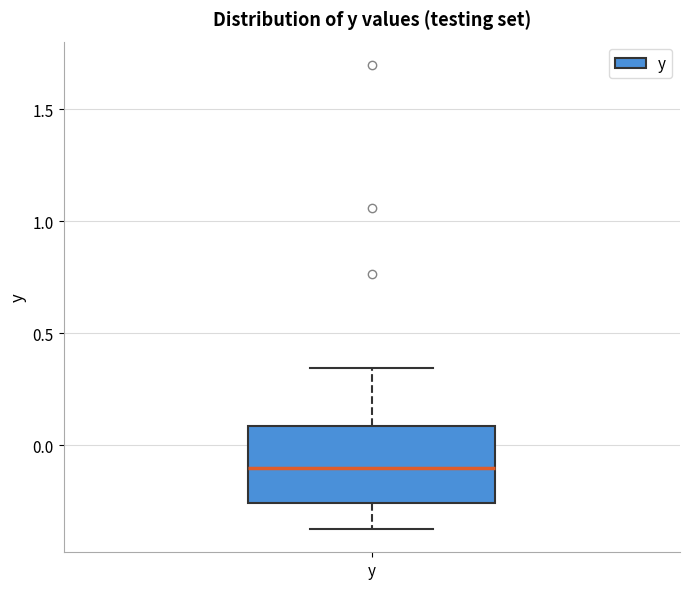

Read this box plot against the y-axis: the position of the median line, the range covered by the box, and the ends of both whiskers. The values are not printed on the chart, so give them approximately, as read against the axis.

median -0.10, box -0.25 to 0.10, whiskers -0.35 to 0.35